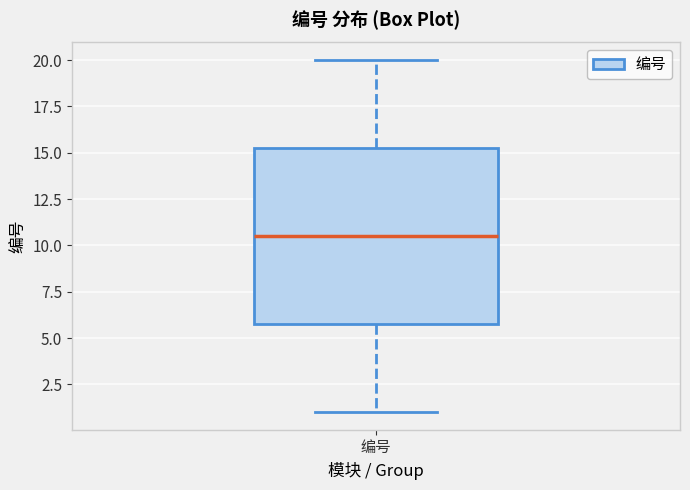

Read this box plot against the y-axis: the position of the median line, the range covered by the box, and the ends of both whiskers. The values are not printed on the chart, so give them approximately, as read against the axis.

median 10.5, box 6.0 to 15.5, whiskers 1.0 to 20.0